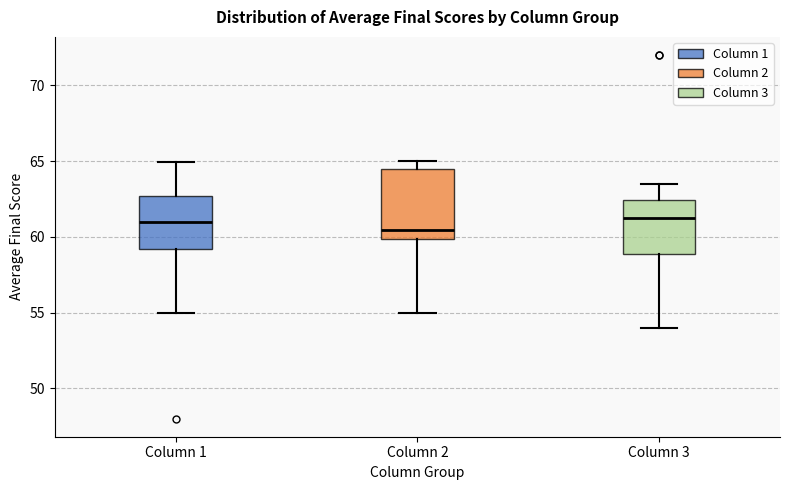

Where is the upper edge of the box for Column 2 on the y-axis? The values are not printed on the chart, so give them approximately, as read against the axis.

64.5